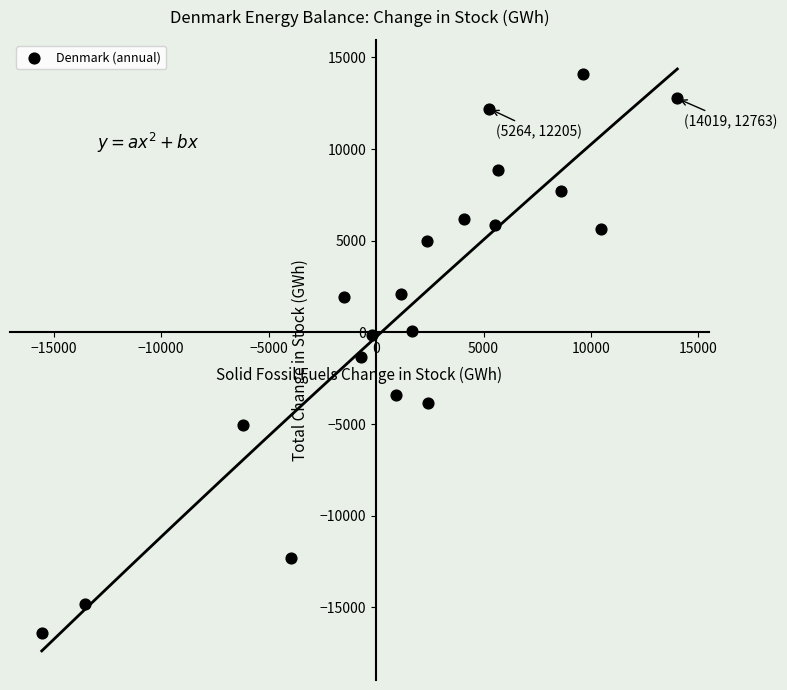

What is the range of X values (max minus min)?

29574.0